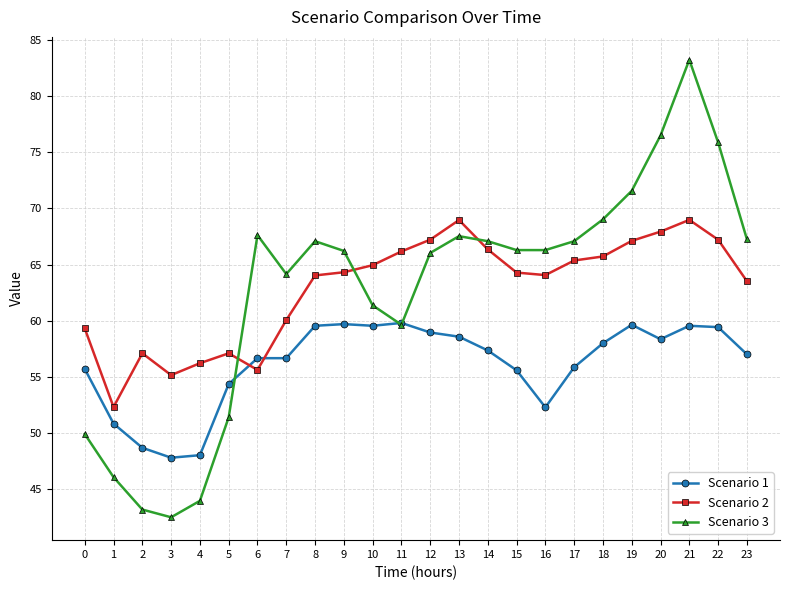

What is the average value of the Scenario 1 series?

56.2